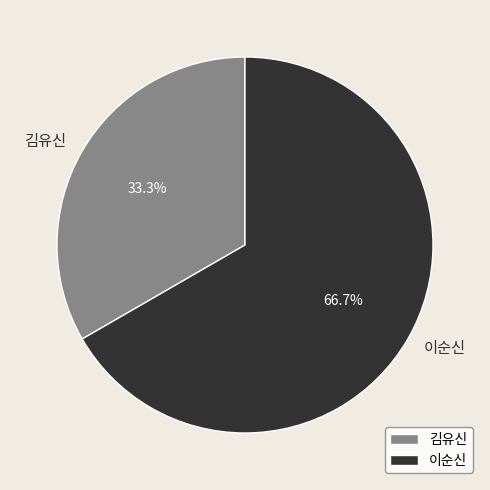

Which slice is the smallest?

김유신